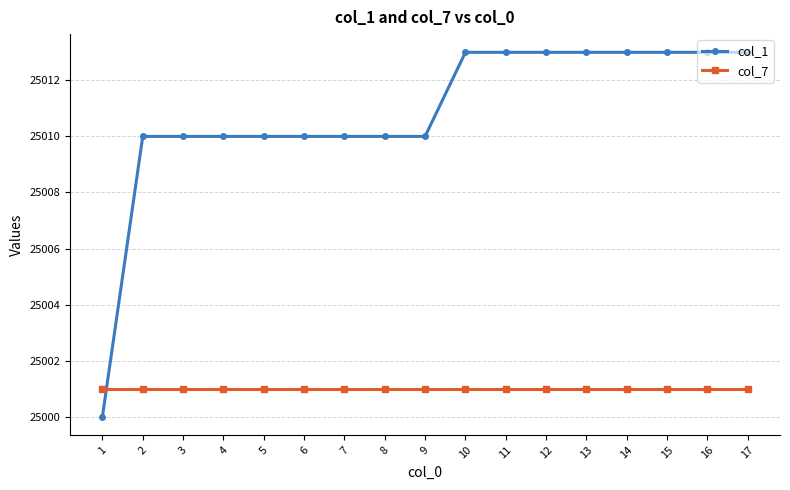

What is the value of the col_1 point at the 12th from the left?

25013